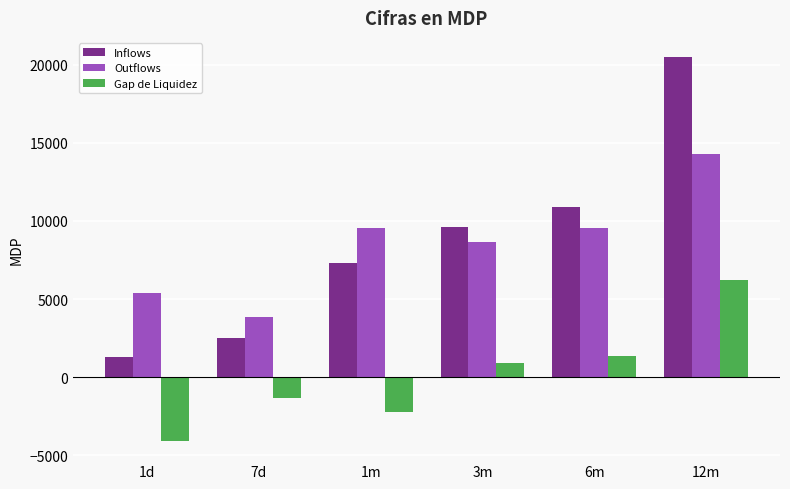

Which series has the widest spread of values?

Inflows